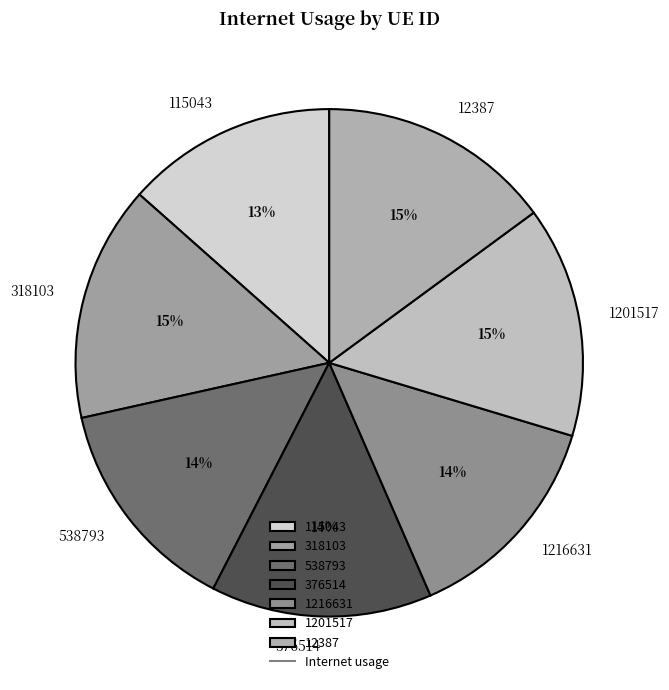

Between 1216631 and 318103, which is larger?

318103